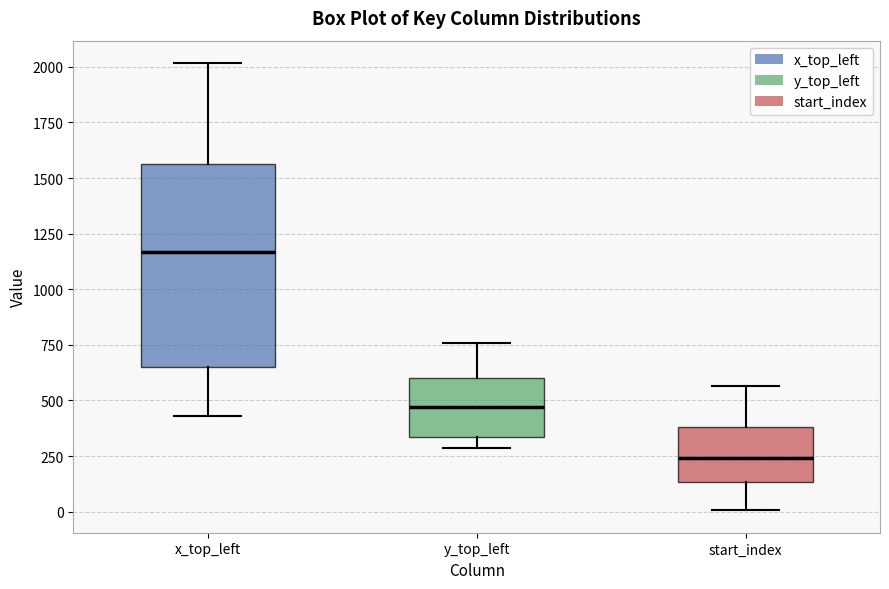

Which box is the tallest, from its lower edge to its upper edge?

x_top_left